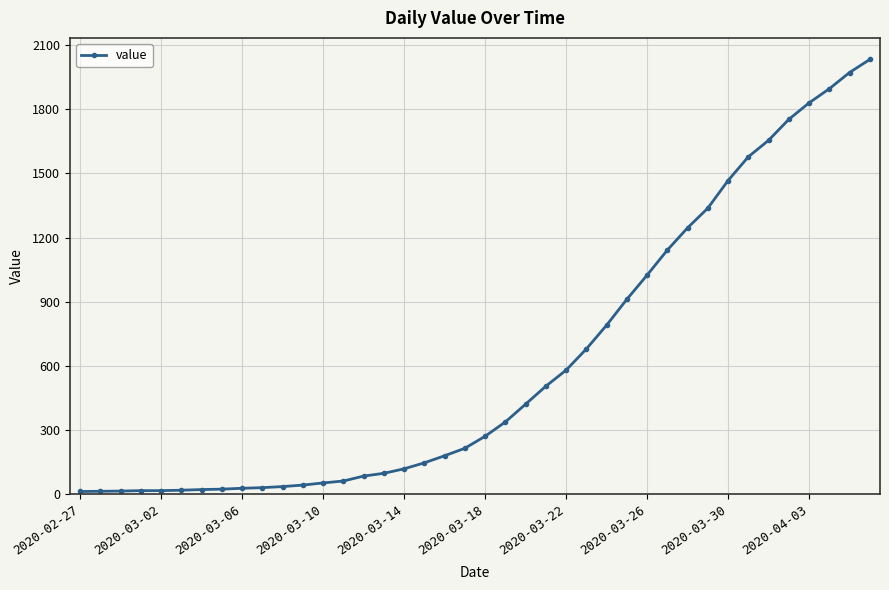

What is the difference between the maximum and minimum values?

2019